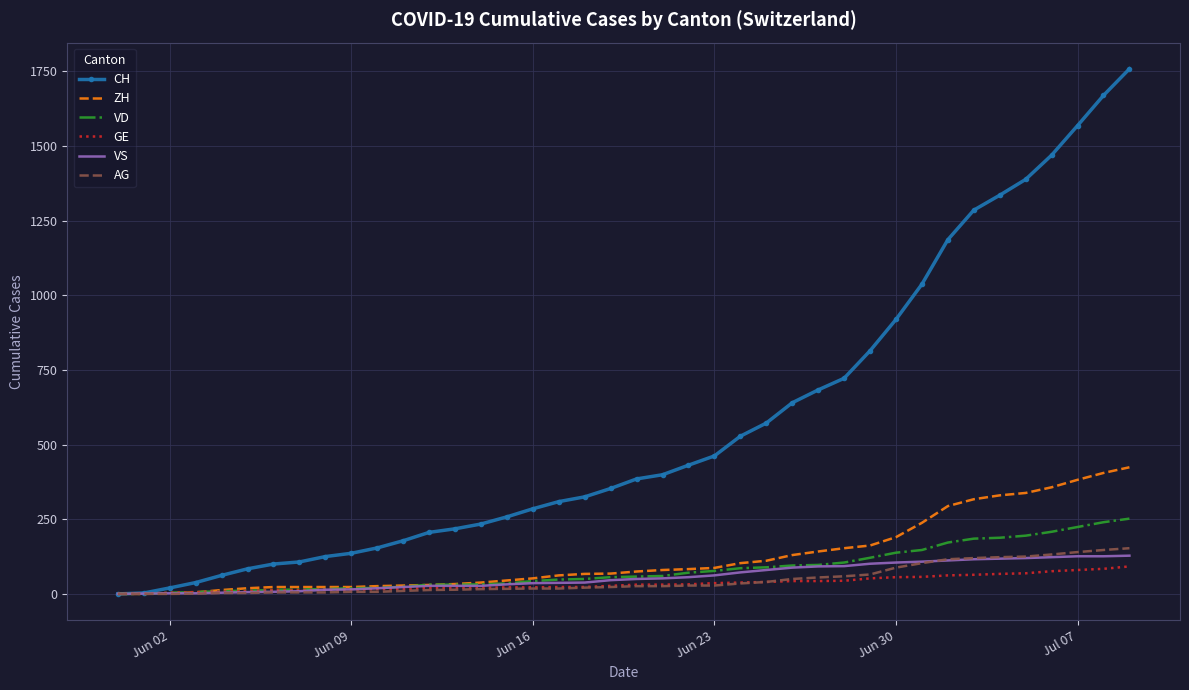

What are all the series names shown in the legend?

CH, ZH, VD, GE, VS, AG